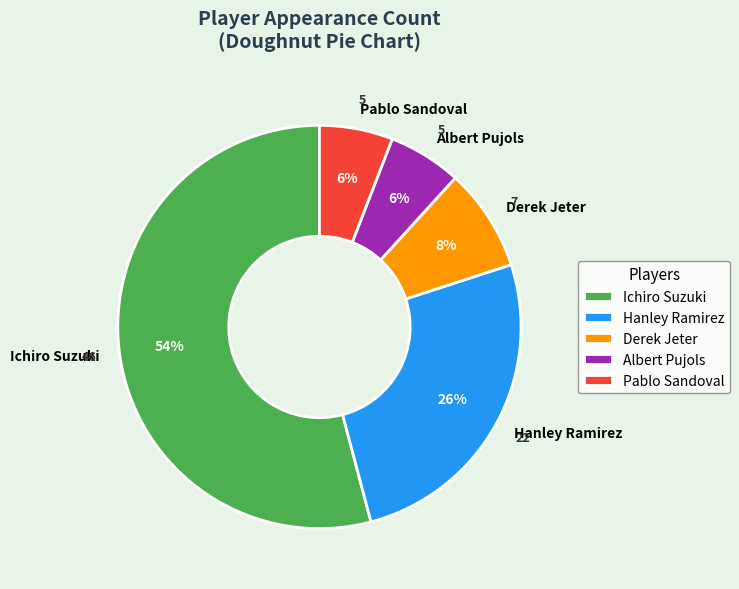

Count the number of slices in the pie.

5